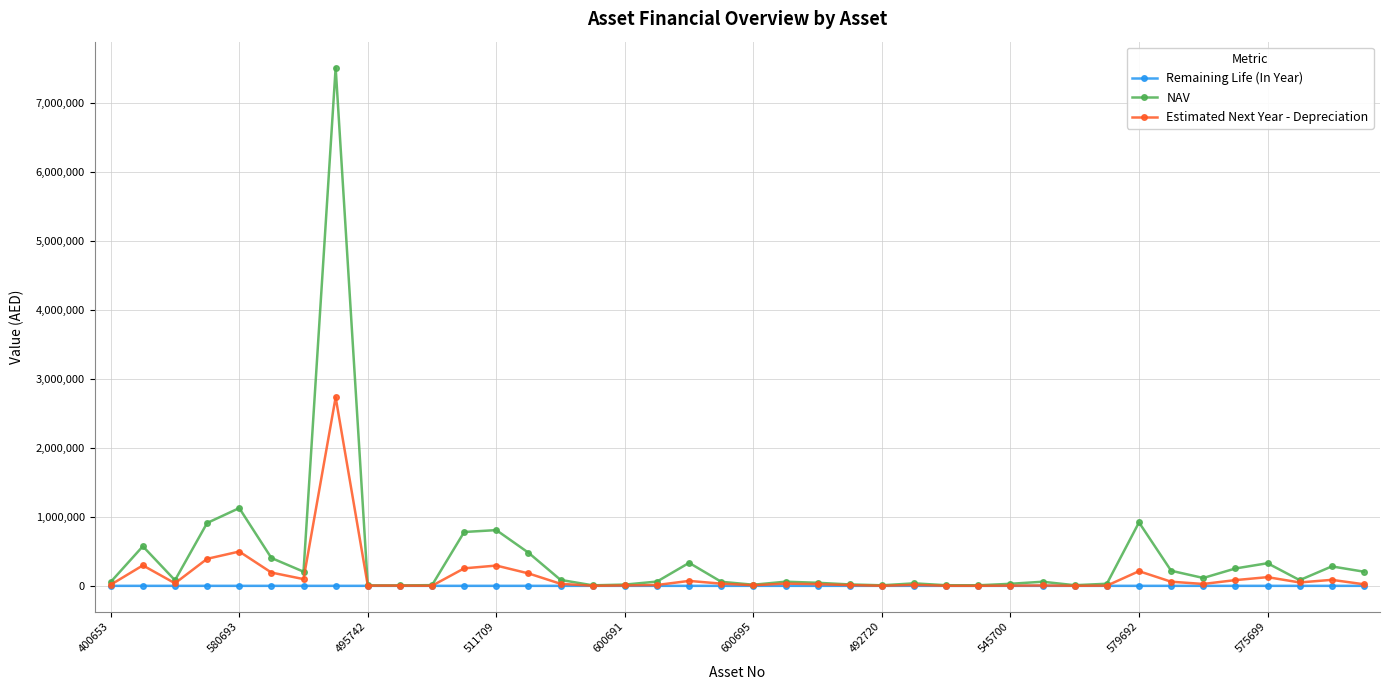

How many lines are shown in the chart?

3